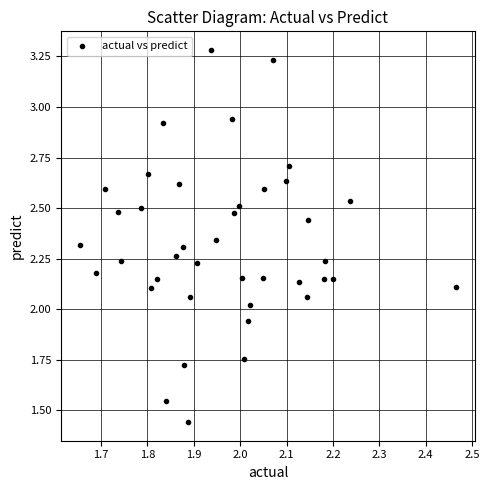

What is the range of X values (max minus min)?

0.8